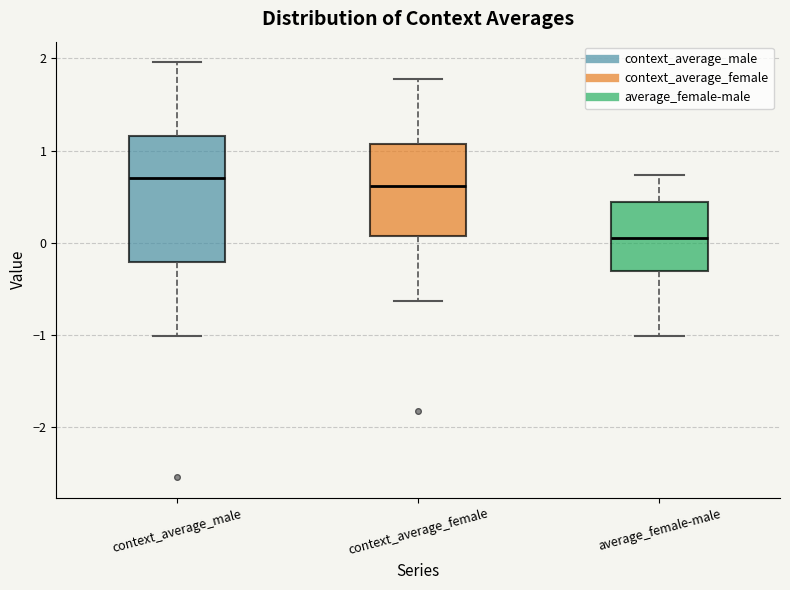

Comparing the boxes themselves (not the whiskers), which one is the tallest?

context_average_male